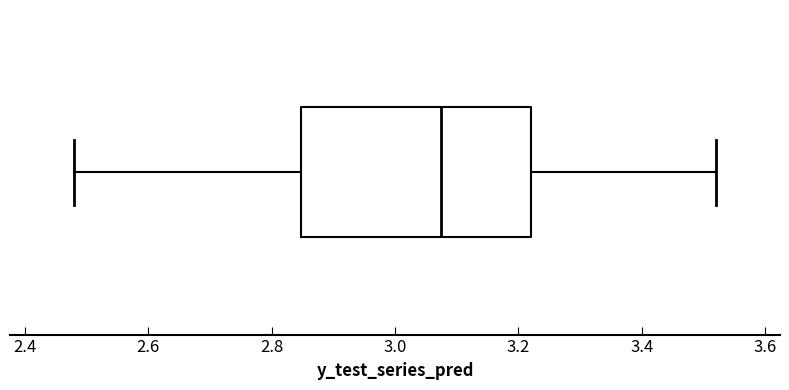

Where does the median line of the box sit on the x-axis? The values are not printed on the chart, so give them approximately, as read against the axis.

3.08